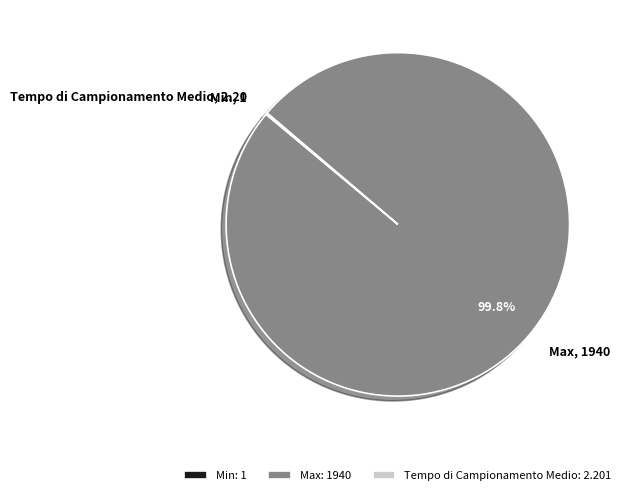

Is Max the majority of the pie?

Yes